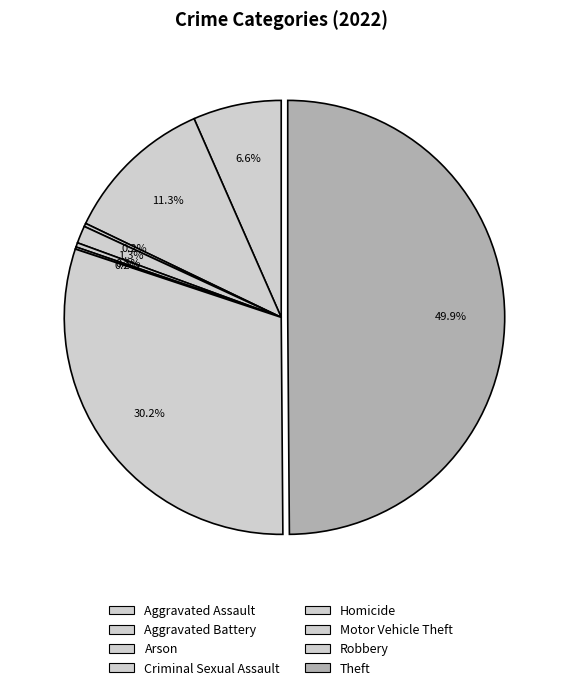

Is there a majority slice in this chart?

No